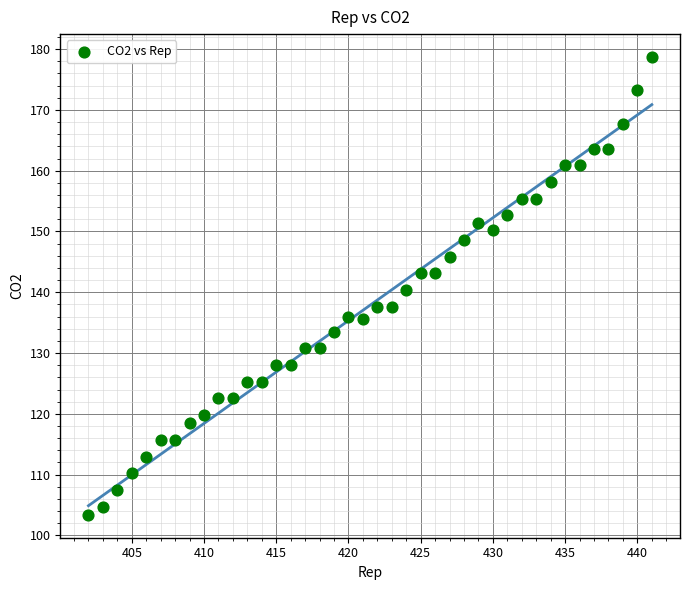

What is the range of X values (max minus min)?

39.0